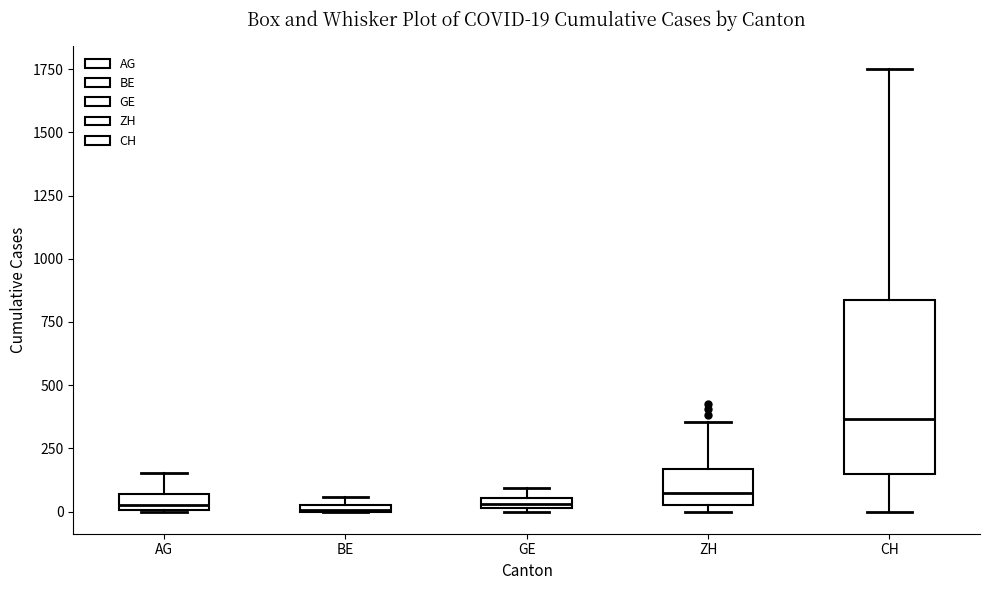

Comparing the boxes themselves (not the whiskers), which one is the tallest?

CH